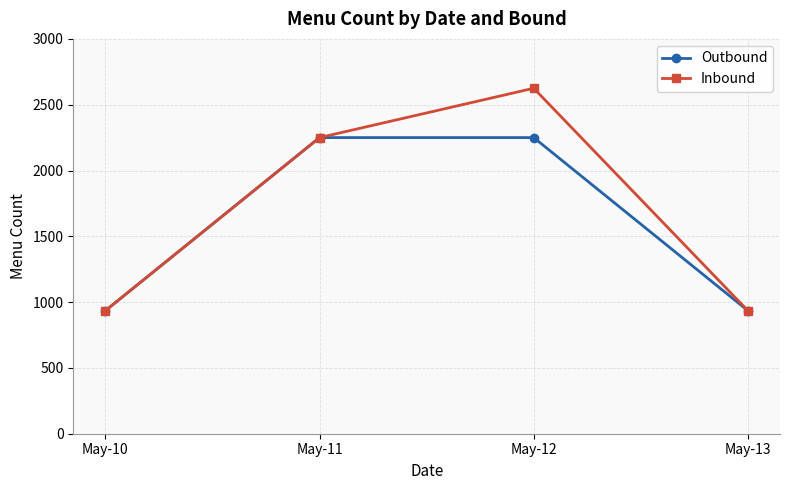

Is the value of Inbound at May-13 greater than the value of Outbound at May-11?

No